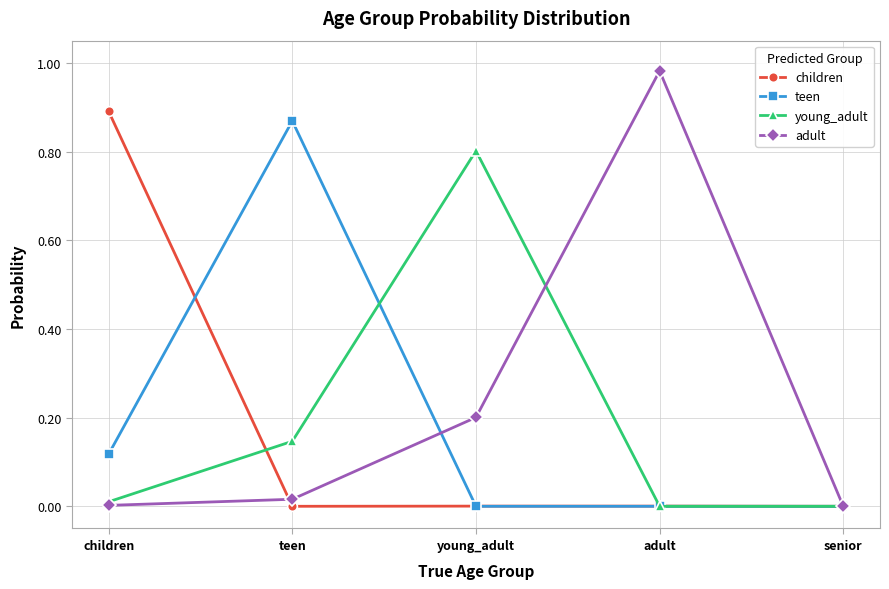

At which category does adult reach its first local peak?

adult